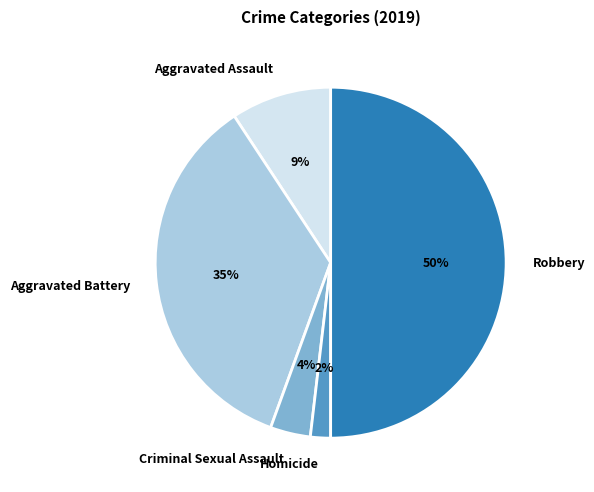

To the nearest percent, what percentage of the pie is Homicide?

2%